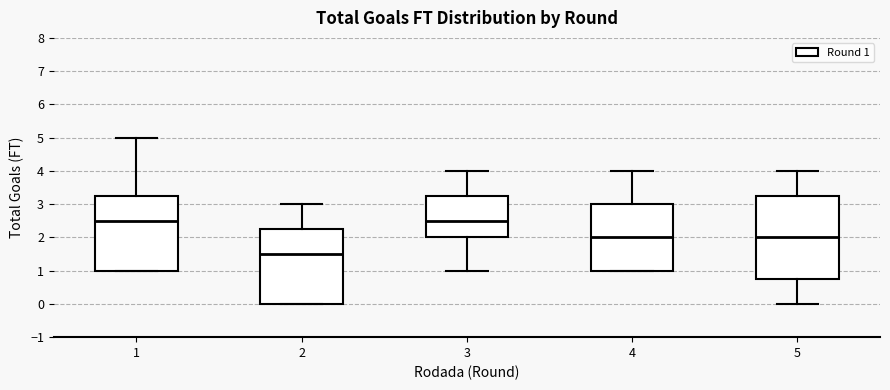

Where is the upper edge of the box at x = 4 on the y-axis? The values are not printed on the chart, so give them approximately, as read against the axis.

3.0